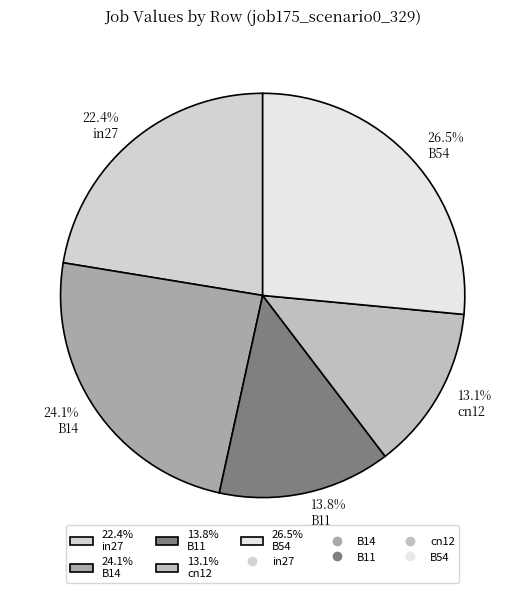

Is the sum of 22.4% in27 and 13.8% B11 greater than half?

No